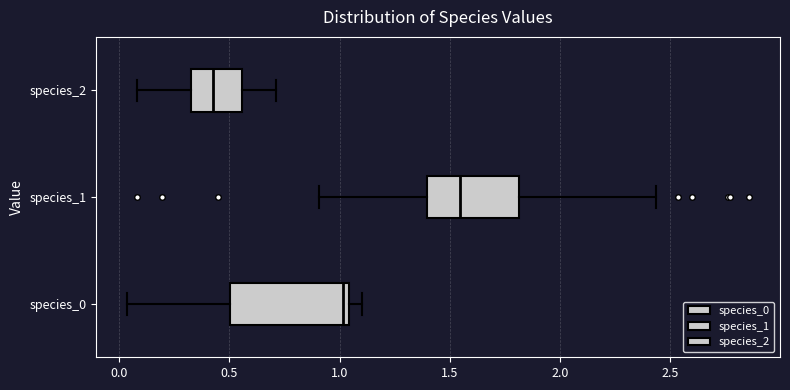

Reading bottom to top, transcribe this box plot: for each box, give where its median line is, the range the box spans, and where its two whiskers end, as read against the x-axis. The values are not printed on the chart, so give them approximately, as read against the axis.

species_0: median 1.00, box 0.50 to 1.05, whiskers 0.05 to 1.10
species_1: median 1.55, box 1.40 to 1.80, whiskers 0.90 to 2.45
species_2: median 0.40, box 0.35 to 0.55, whiskers 0.10 to 0.70